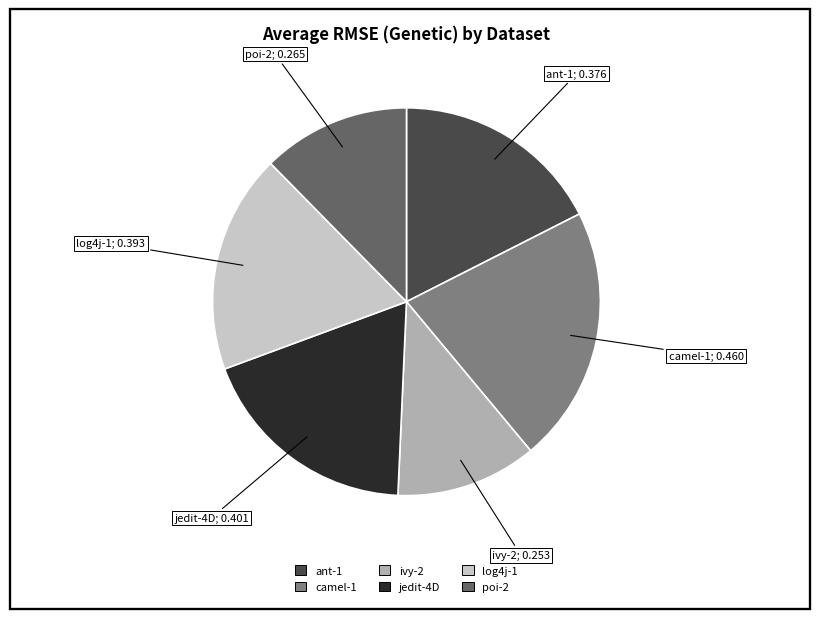

True or false: poi-2 accounts for 20% of the total.

False